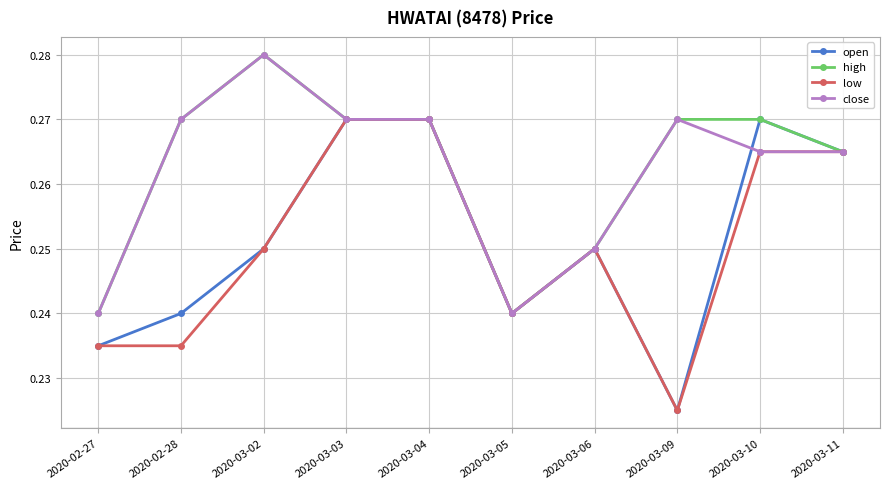

Count the close values in the range 0 to 1.

10